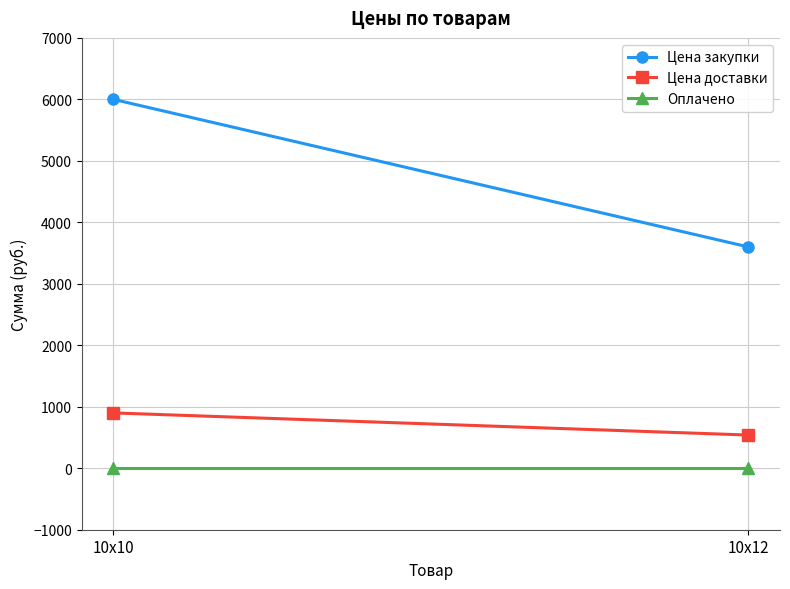

What is the sum of the Цена закупки values at 10х12 and 10х10?

9600